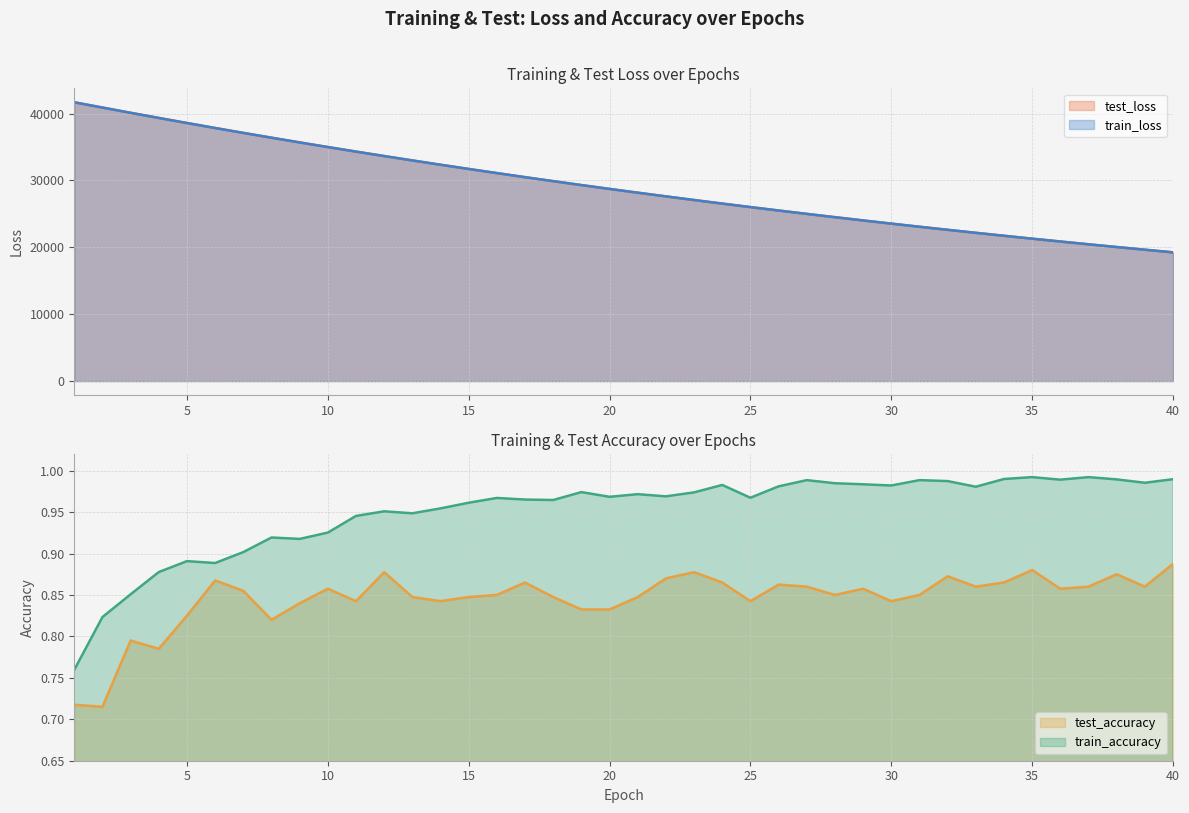

The value of train_loss at 20 is 28737.9. True or false?

True